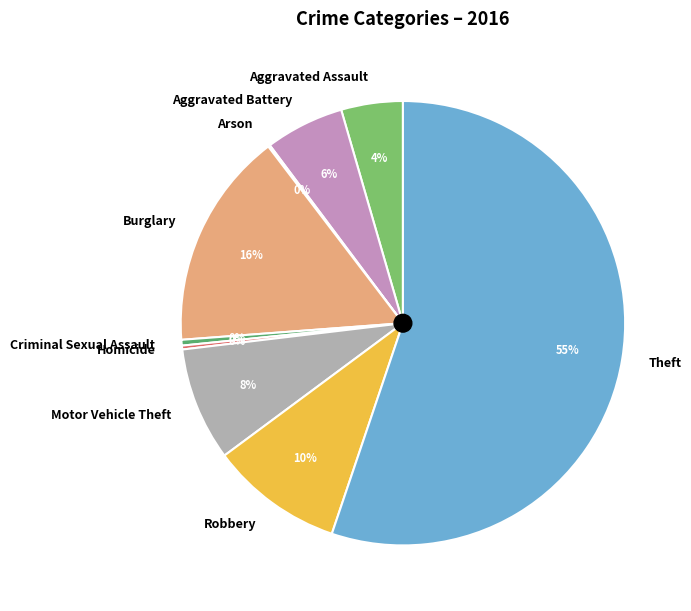

Combined, do Robbery and Criminal Sexual Assault account for over 50%?

No